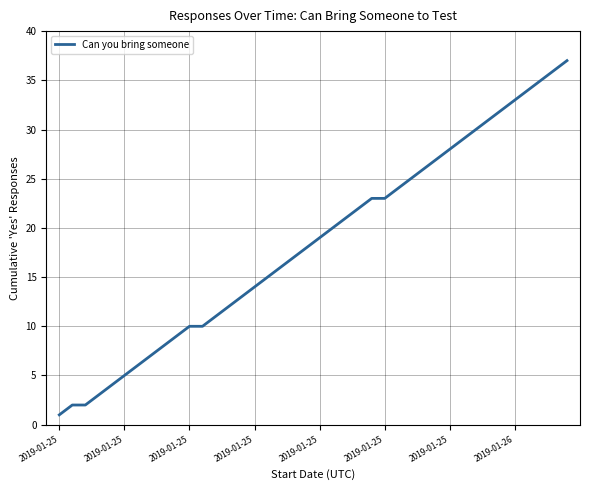

What is the sum of all values?

738